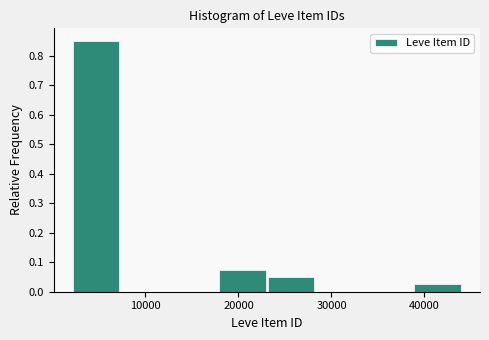

Over which range of the x-axis is the bar tallest?

2000 to 7000